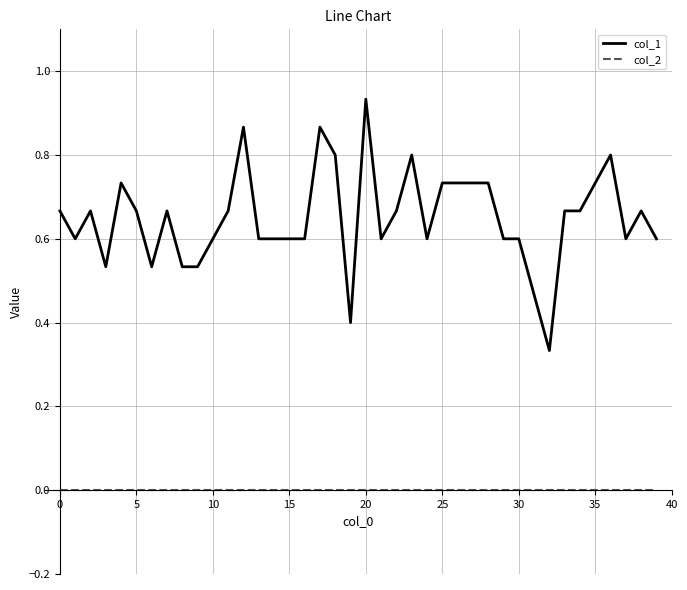

Which series has the largest total across all categories?

col_1